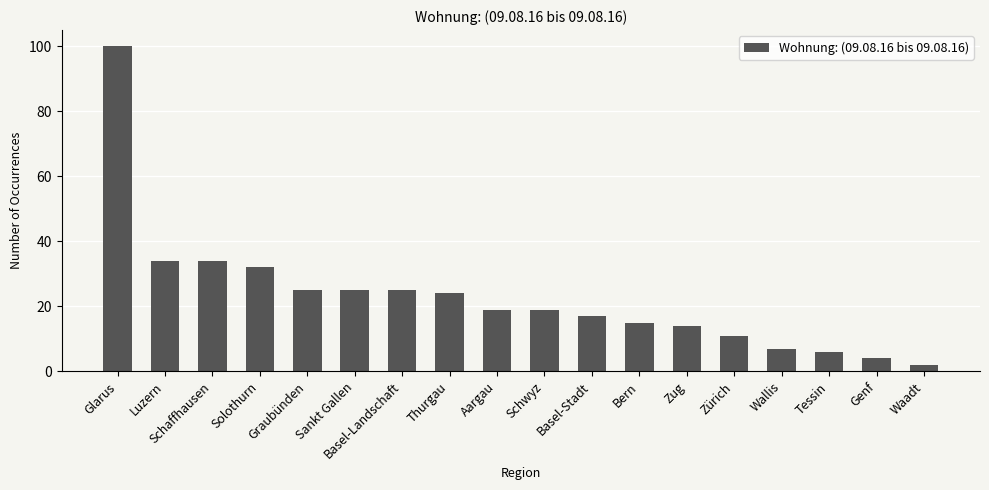

Reading left to right, list all the values displayed in this chart.

Glarus=100	Luzern=34	Schaffhausen=34	Solothurn=32	Graubünden=25	Sankt Gallen=25	Basel-Landschaft=25	Thurgau=24	Aargau=19	Schwyz=19	Basel-Stadt=17	Bern=15	Zug=14	Zürich=11	Wallis=7	Tessin=6	Genf=4	Waadt=2